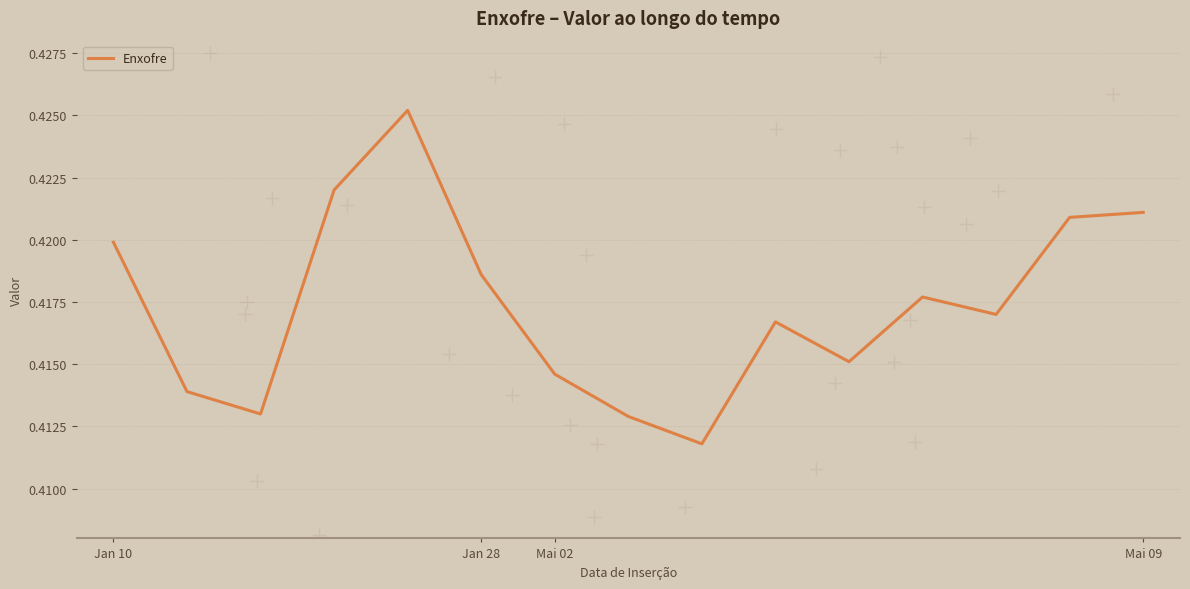

True or false: the data has more than 0 interior local peaks.

True